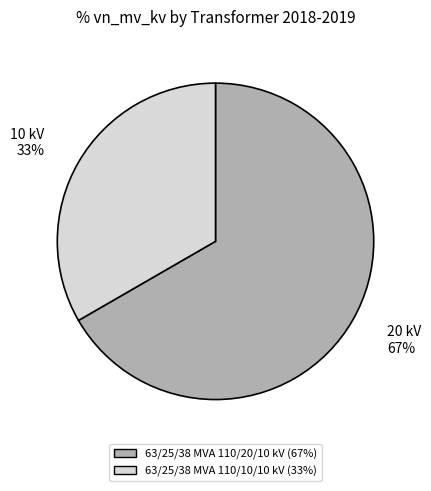

Which slice represents more than half of the pie?

63/25/38 MVA 110/20/10 kV